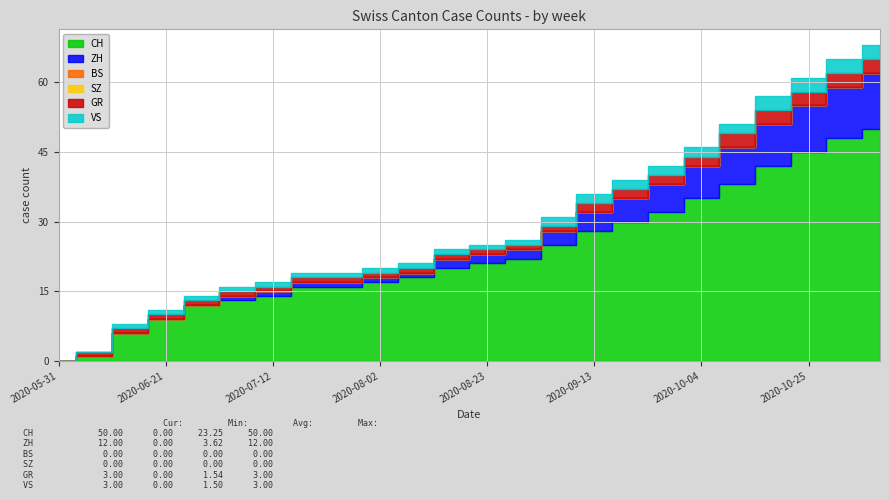

True or false: ZH and CH cross at least once.

False